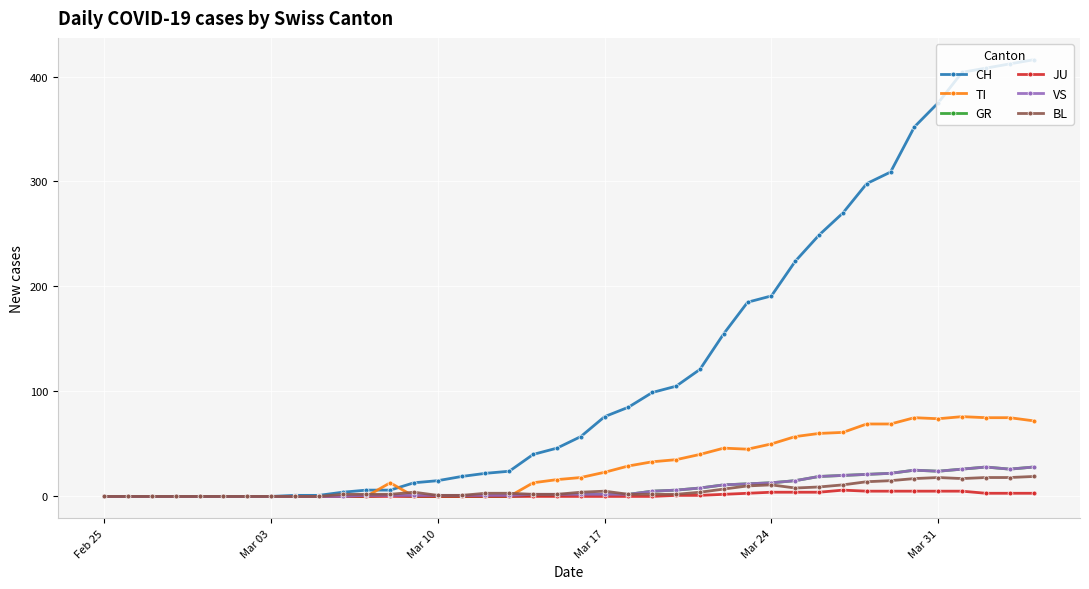

Which series has the largest total across all categories?

CH